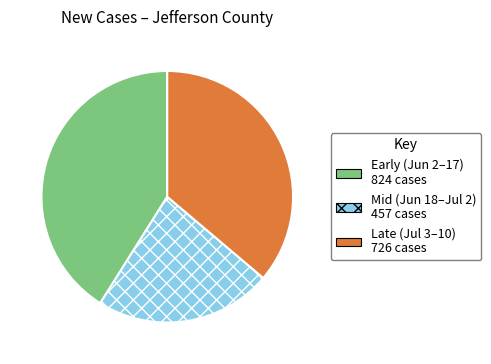

Is there a majority slice in this chart?

No